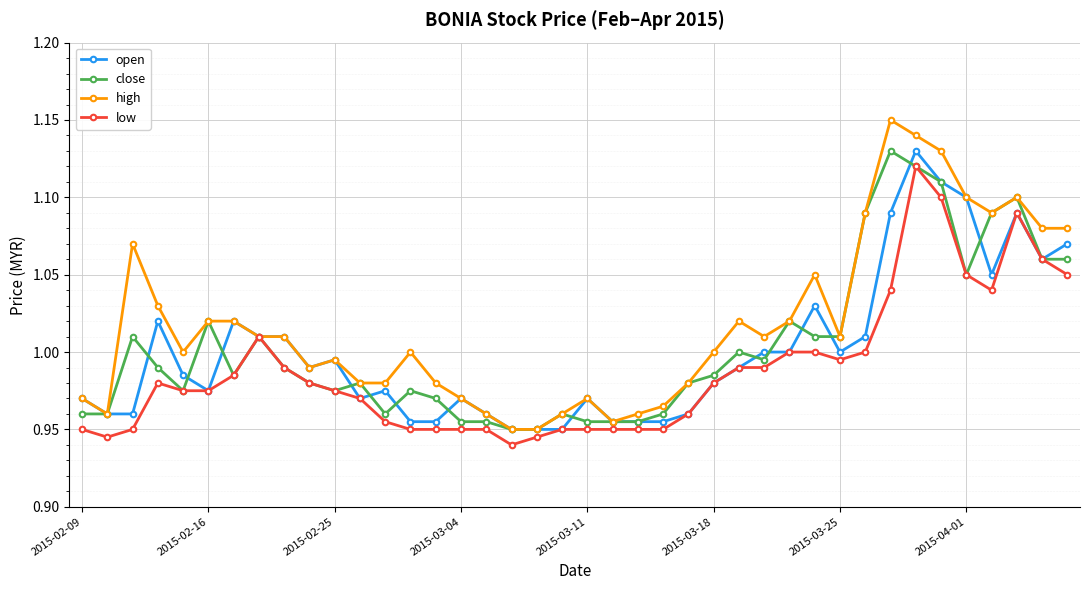

Which series has the widest spread of values?

high